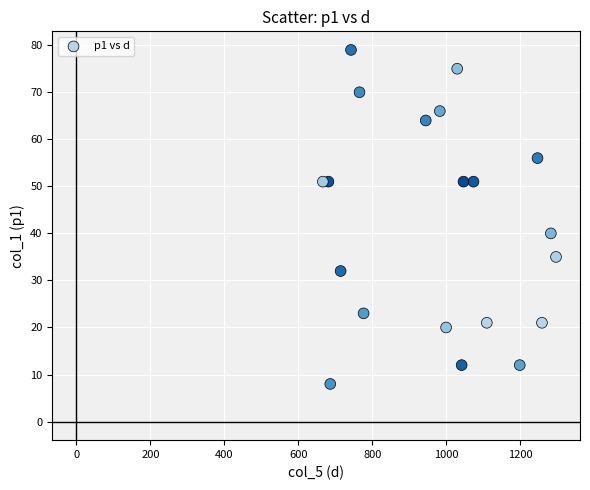

What is the range of Y values (max minus min)?

71